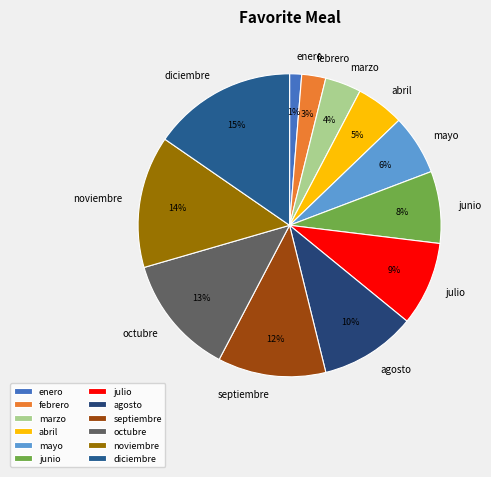

True or false: octubre accounts for 13% of the total.

True